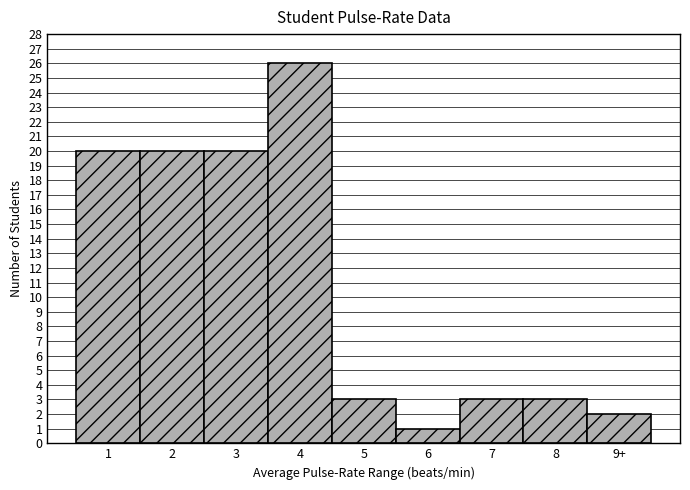

Reading left to right, list all the values displayed in this chart.

1=20	2=20	3=20	4=26	5=3	6=1	7=3	8=3	9+=2